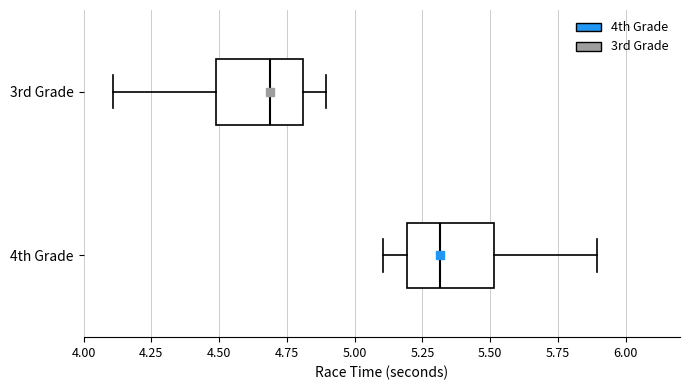

Reading bottom to top, read every box against the x-axis: the position of its median line, the range the box covers, and the ends of its whiskers. The values are not printed on the chart, so give them approximately, as read against the axis.

4th Grade: median 5.3, box 5.2 to 5.5, whiskers 5.1 to 5.9
3rd Grade: median 4.7, box 4.5 to 4.8, whiskers 4.1 to 4.9